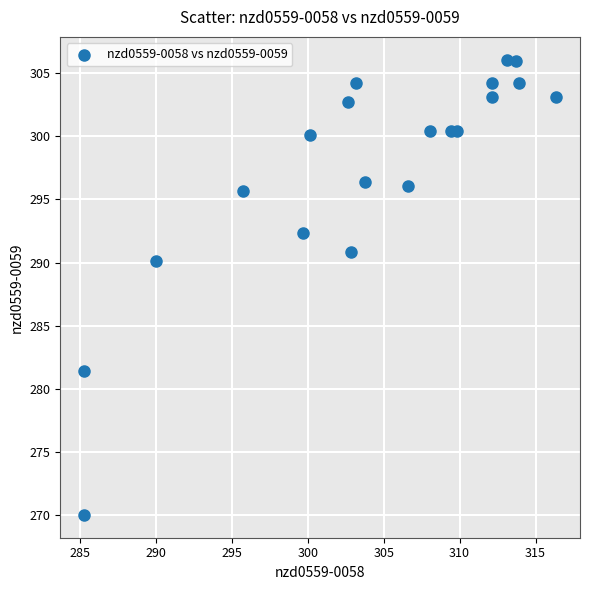

What is the range of X values (max minus min)?

31.1